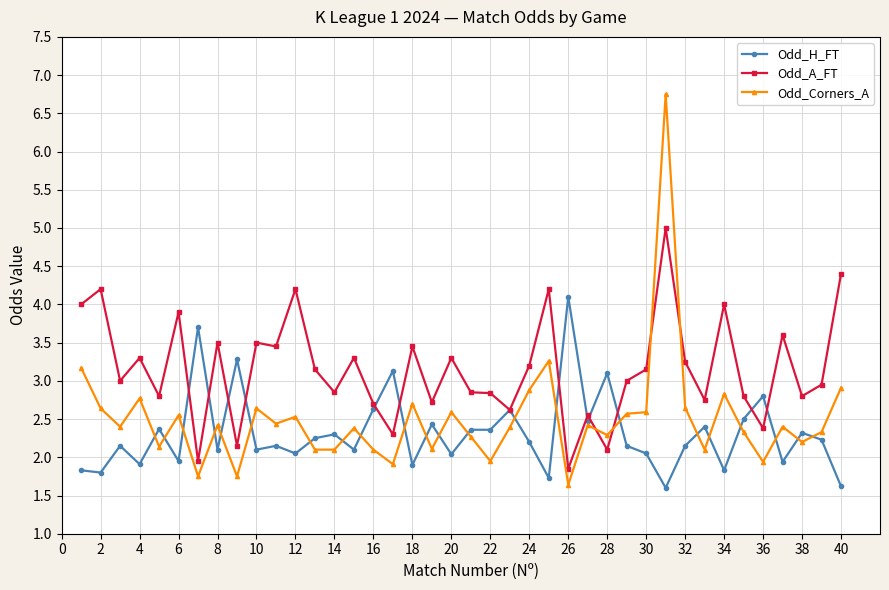

What is the average value of the Odd_H_FT series?

2.3